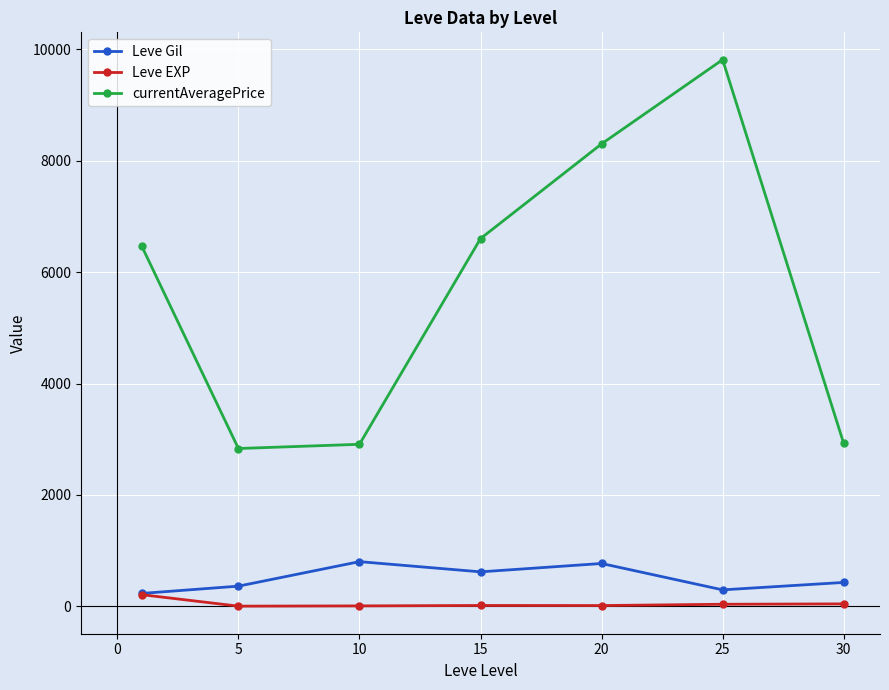

Rank the series by their maximum value, from highest to lowest.

currentAveragePrice, Leve Gil, Leve EXP